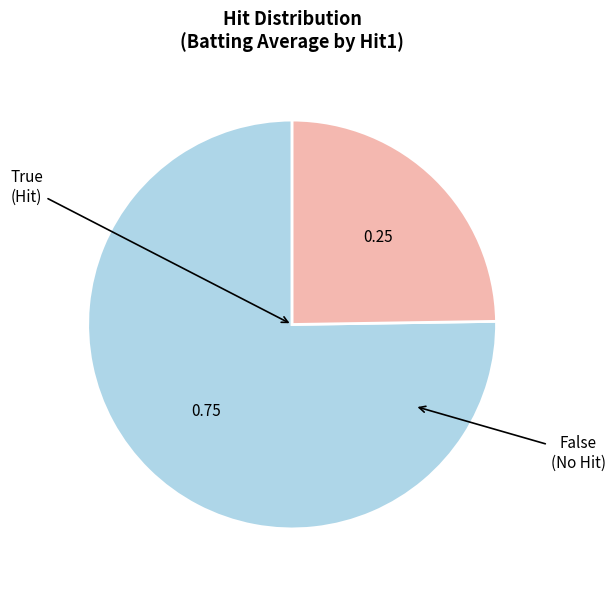

Is there any slice that represents more than half of the pie?

Yes